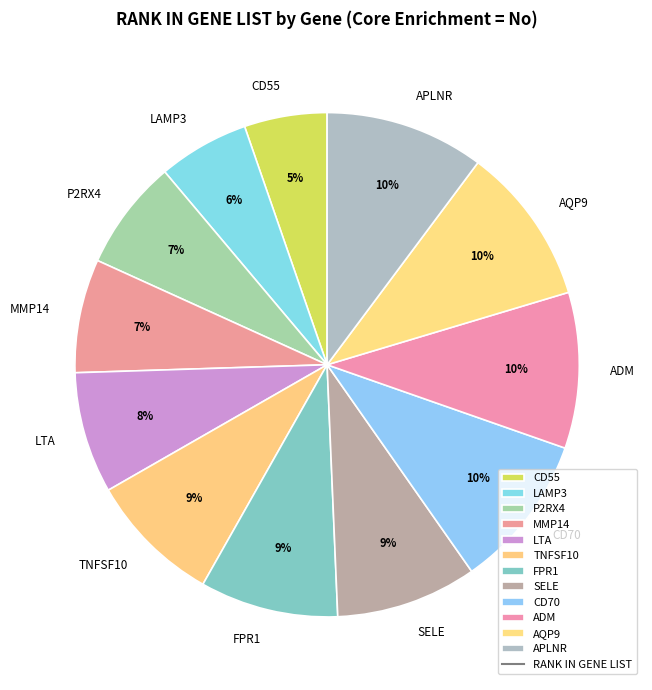

Do TNFSF10 and P2RX4 together represent more than half of the pie?

No